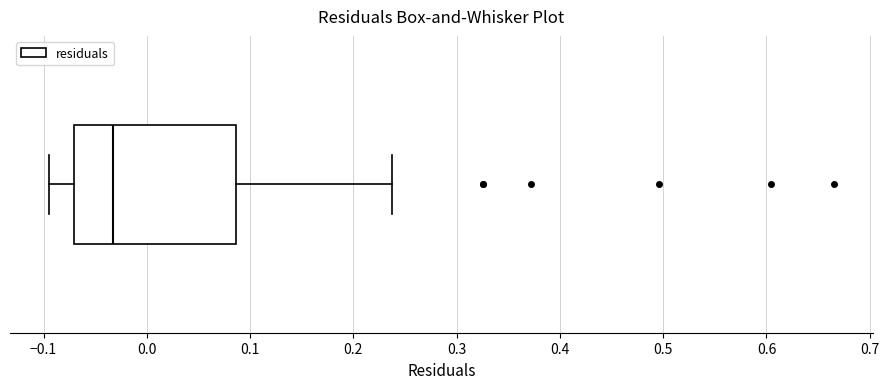

Where is the left edge of the box on the x-axis? The values are not printed on the chart, so give them approximately, as read against the axis.

-0.07